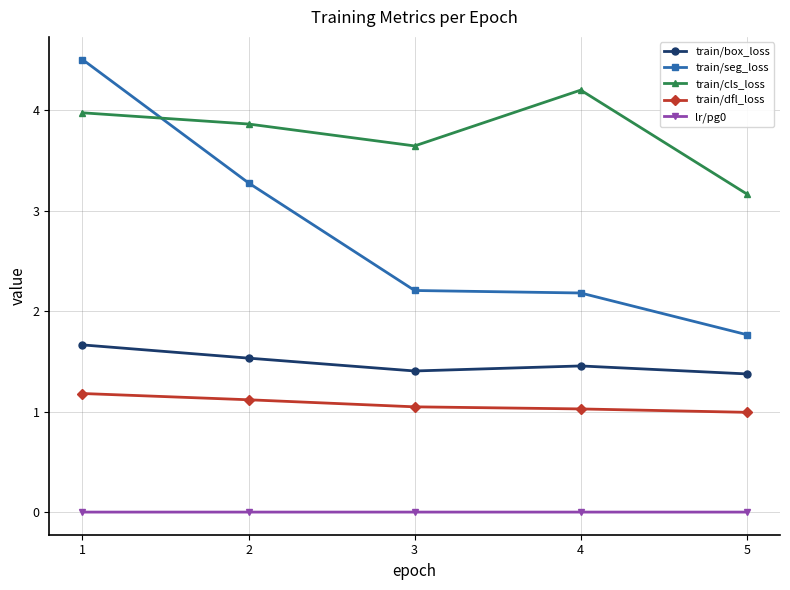

At which label does train/seg_loss reach its peak?

1